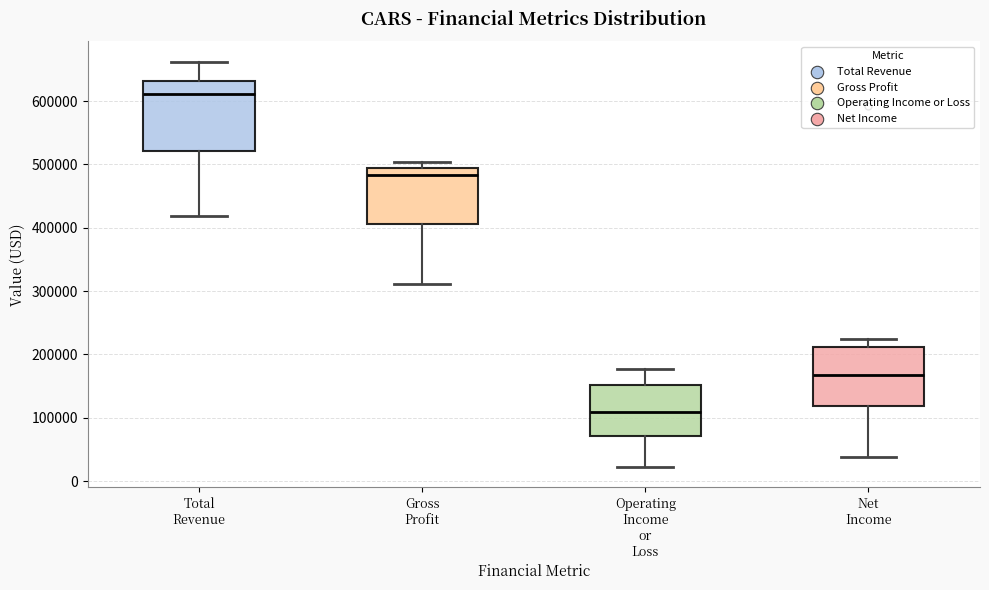

Which box's median line is the highest?

Total Revenue